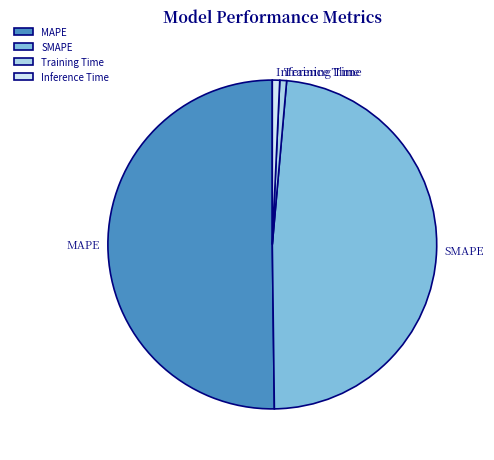

What is the largest slice in the pie chart?

MAPE